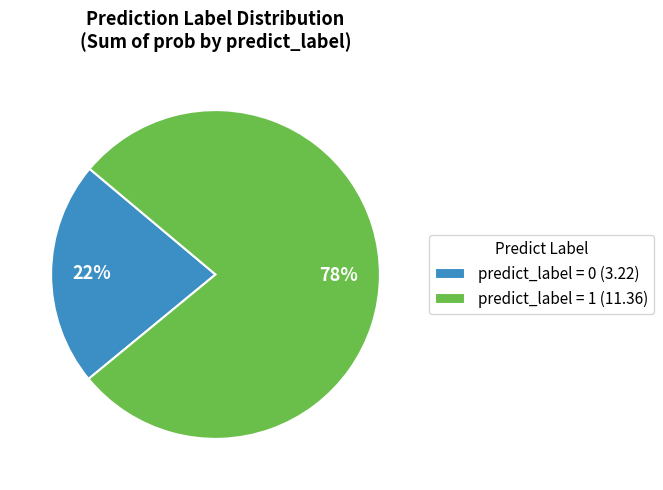

What percentage is the predict_label = 0 (3.22) slice, to the nearest percent?

22%